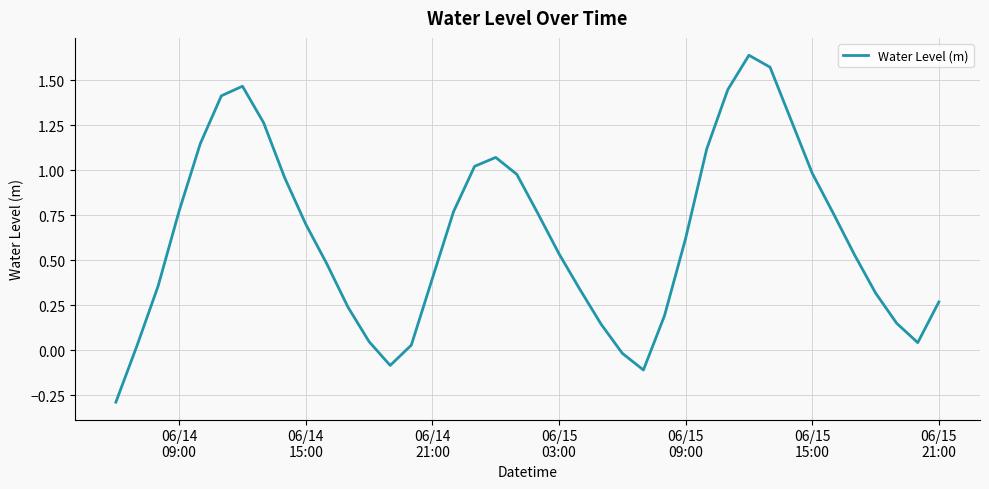

What is the smallest value displayed?

-0.3